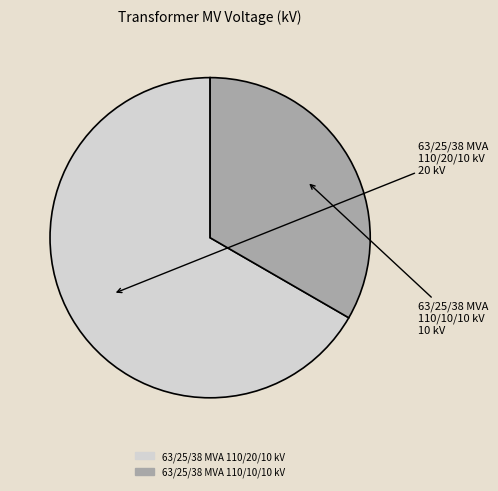

True or false: 63/25/38 MVA 110/10/10 kV accounts for 33% of the total.

True